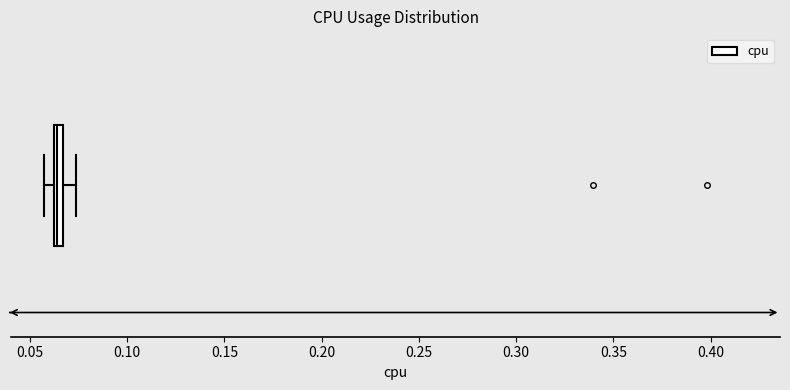

Where does the right whisker of the box end on the x-axis? The values are not printed on the chart, so give them approximately, as read against the axis.

0.075